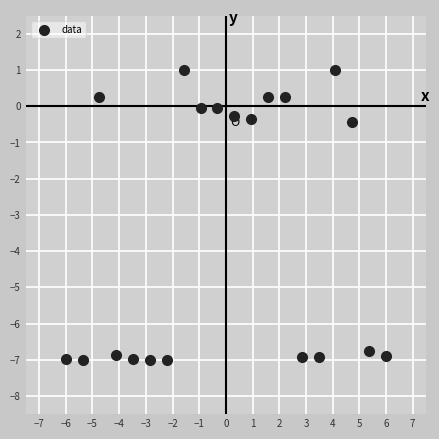

What is the range of Y values (max minus min)?

8.0